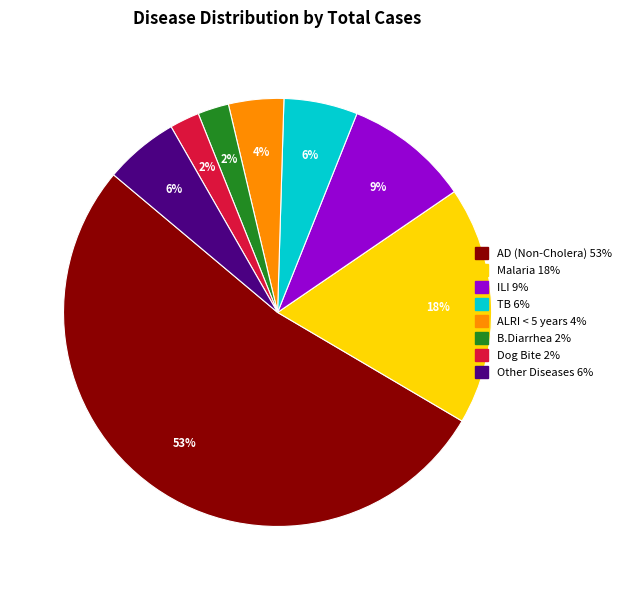

Is there any slice that represents more than half of the pie?

Yes